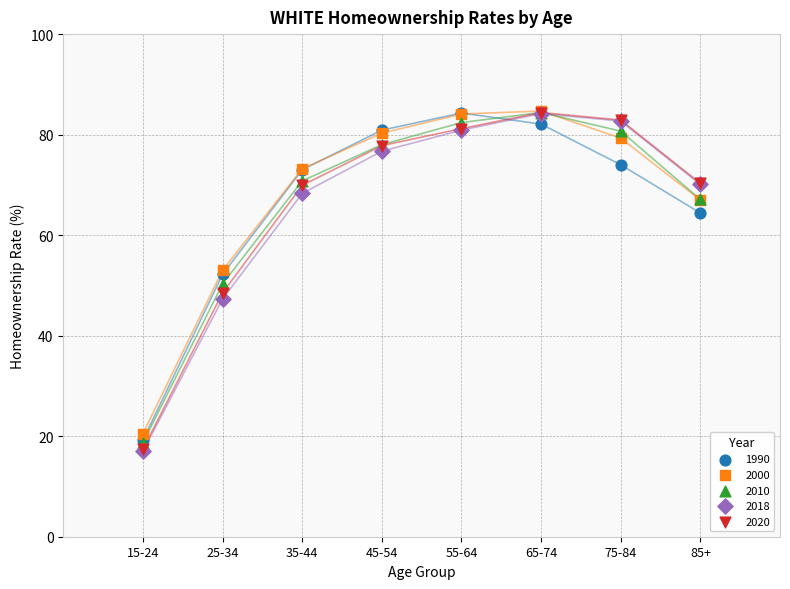

What are all the series names shown in the legend?

1990, 2000, 2010, 2018, 2020